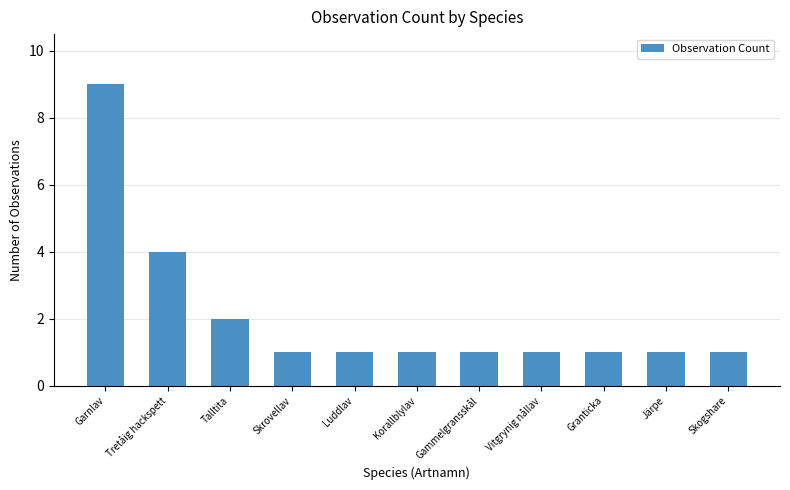

Approximately how many times larger is the value at Gammelgransskål compared to Luddlav?

1.0